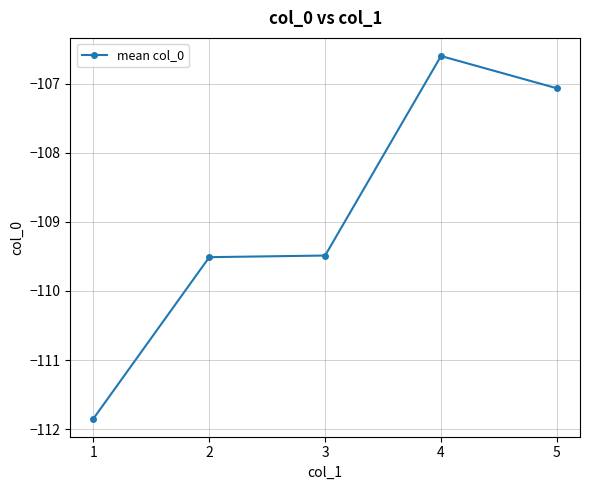

Reading right to left, list all the values displayed in this chart.

-107.1	-106.6	-109.5	-109.5	-111.8